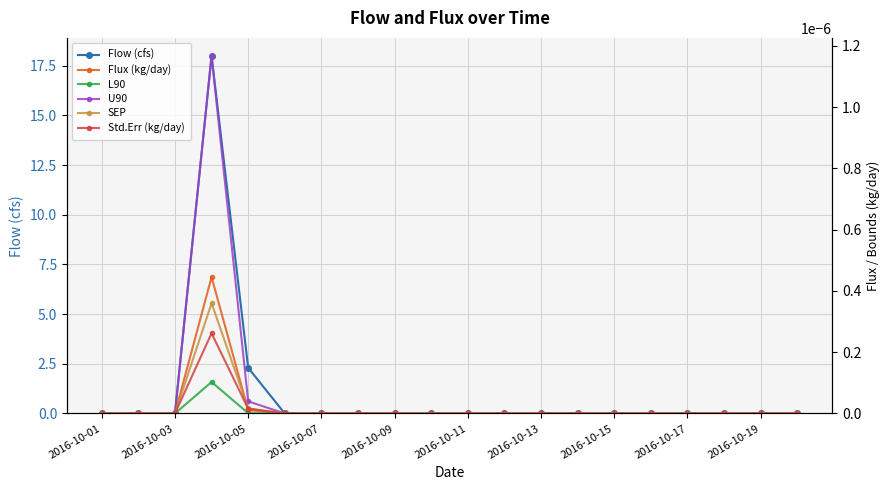

Is it true that Flow (cfs) equals 8.3 at 2016-10-09?

False